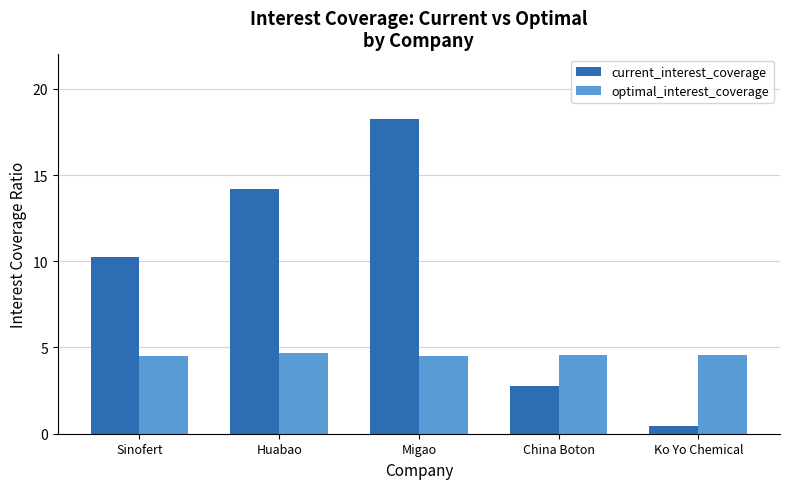

Count the number of data series in this chart.

2